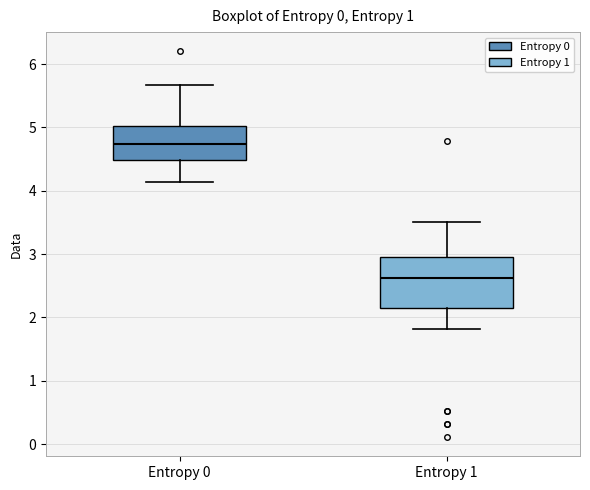

Which box is the tallest, from its lower edge to its upper edge?

Entropy 1